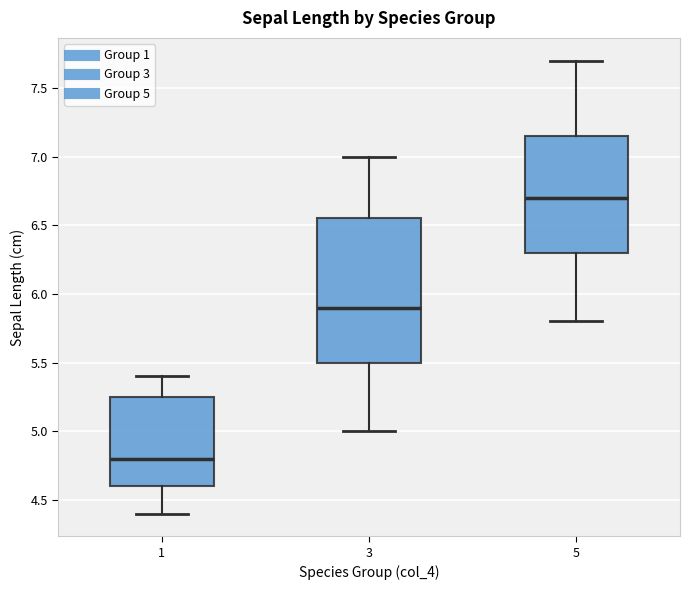

Which box has the lowest median line?

1